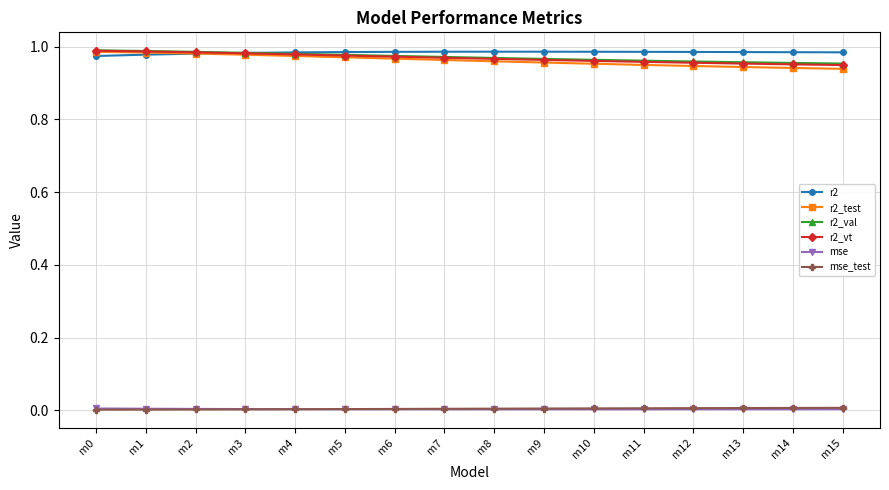

True or false: r2 has more than 0 points higher than both neighbors.

True